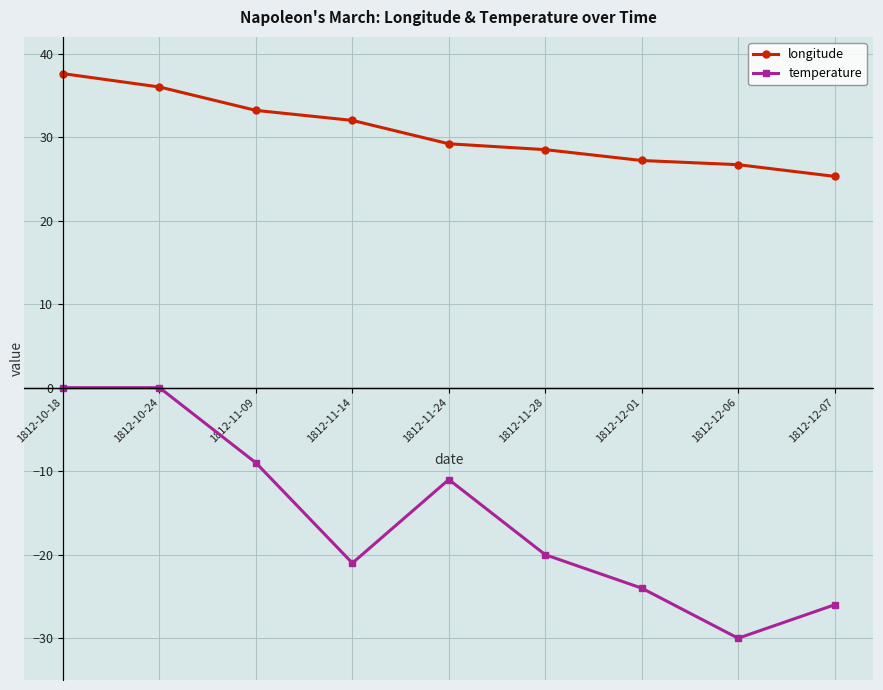

What is the average value of the temperature series?

-15.7